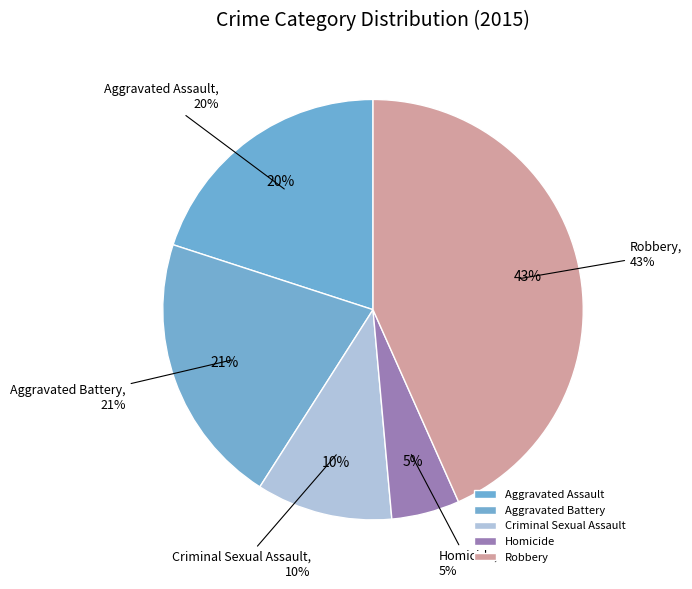

How many slices are in this pie chart?

5